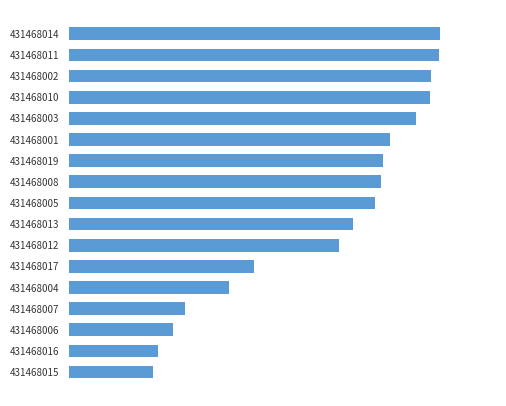

Does the chart contain any negative values?

No